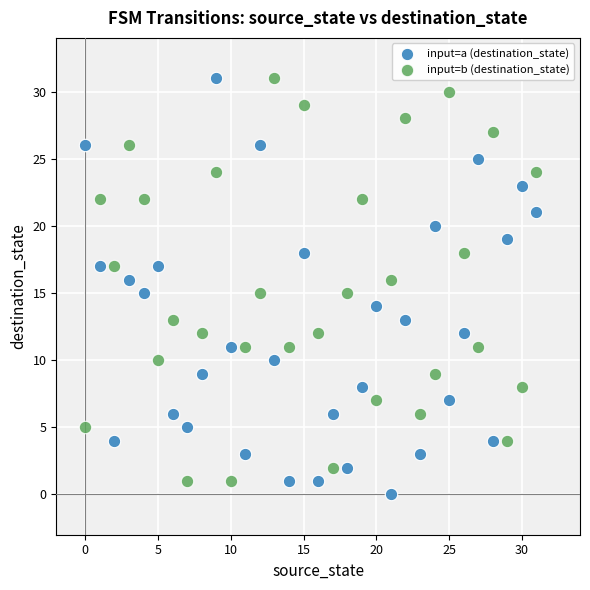

Which series contains the lowest Y value?

input=a (destination_state)